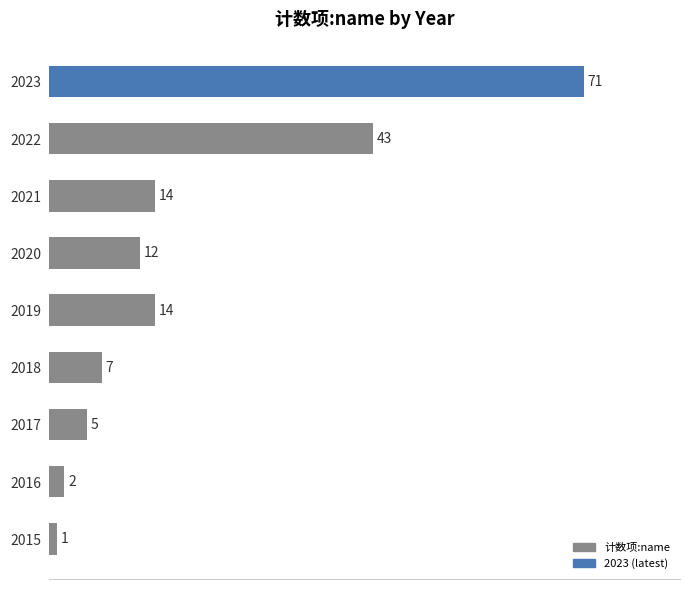

What is the change in value from 2015 to 2023?

+70